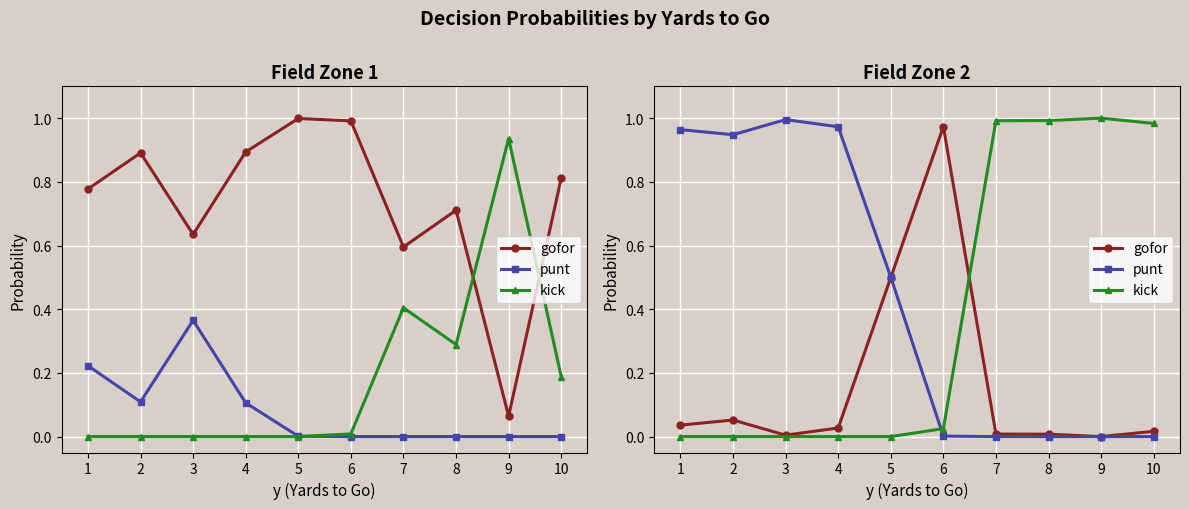

What is the total value across all series at 10?

1.0